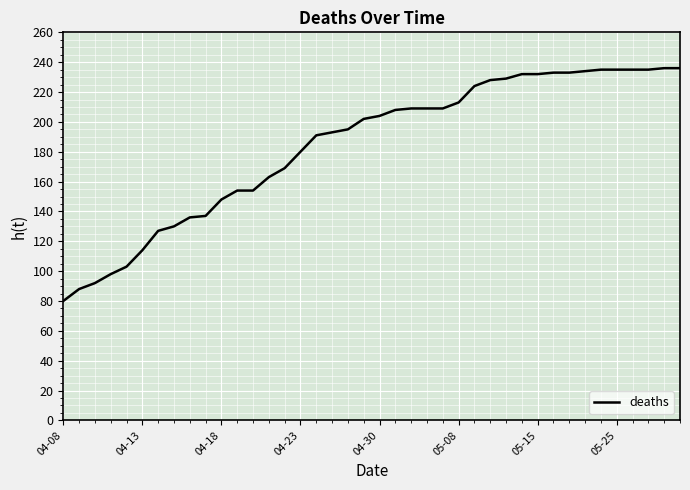

What is the sum of all values?

7363